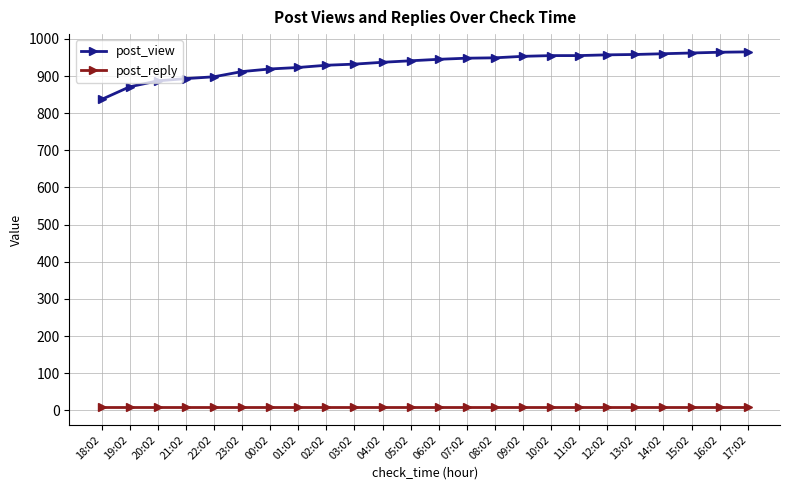

Rank the series by their average value, from highest to lowest.

post_view, post_reply